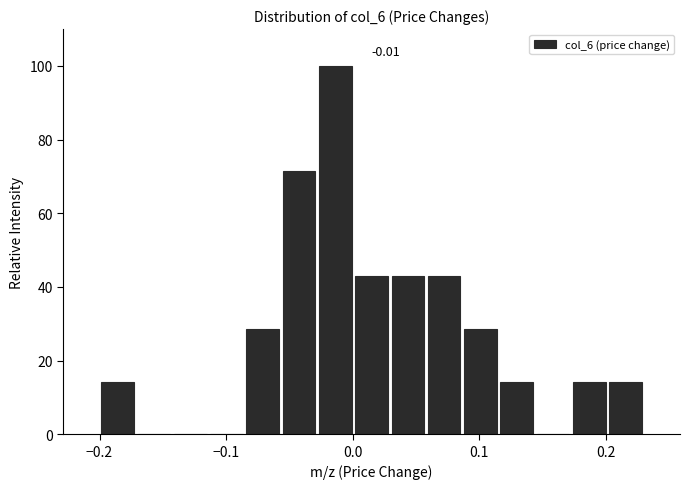

Read against the x-axis, roughly where is the centre of the tallest bar?

-0.01